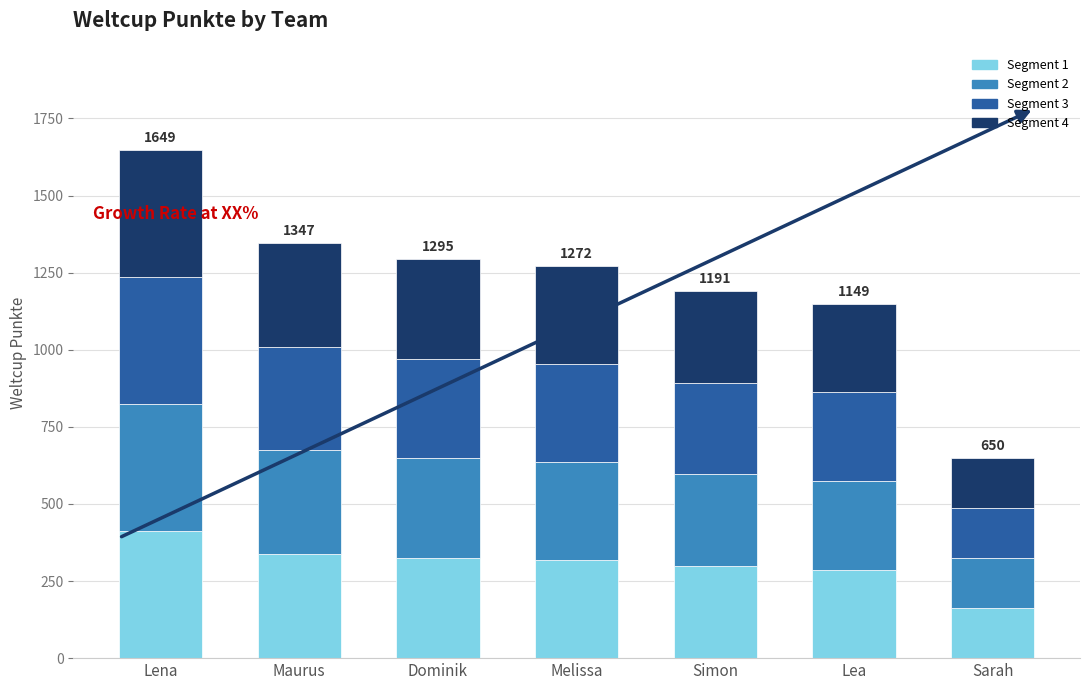

Is it true that Segment 1 equals 239.7 at Lena?

False